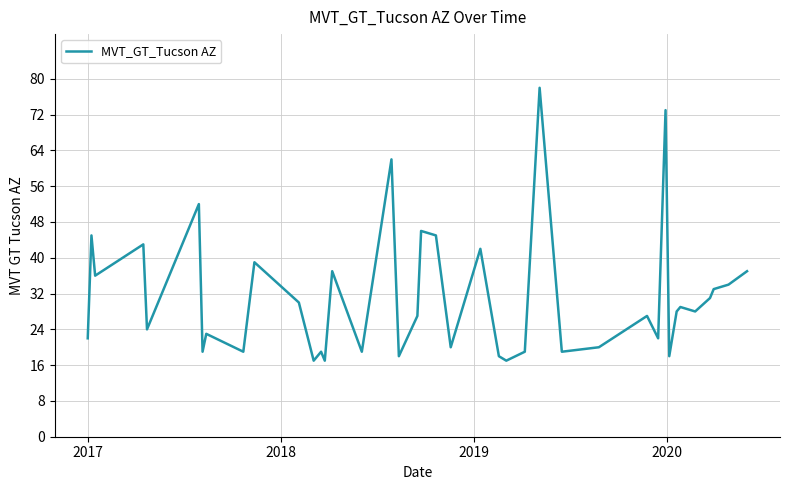

What is the maximum value shown in the chart?

78